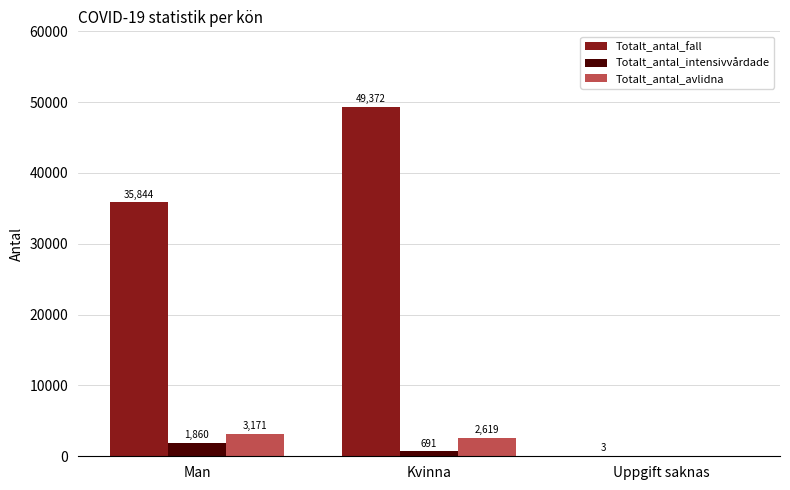

Is the value of Totalt_antal_intensivvårdade at Man greater than the value of Totalt_antal_fall at Uppgift saknas?

Yes